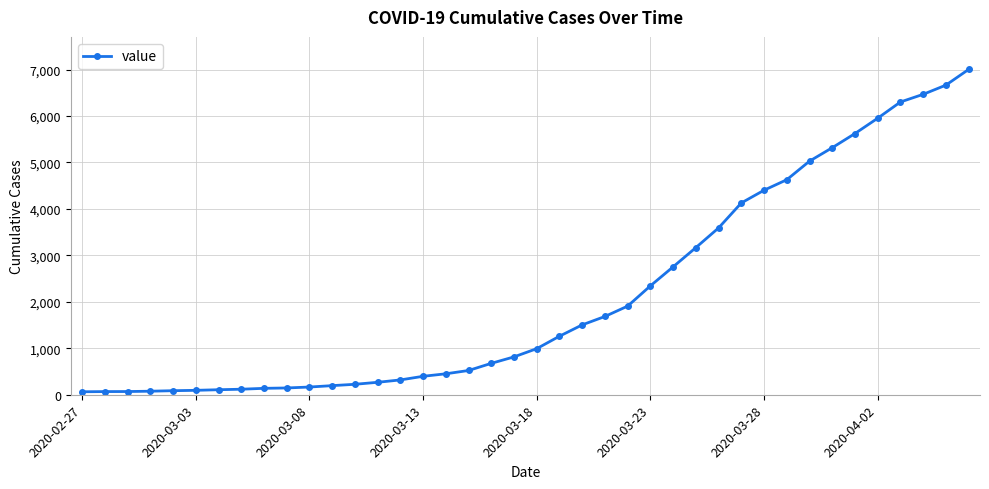

What is the average value?

2143